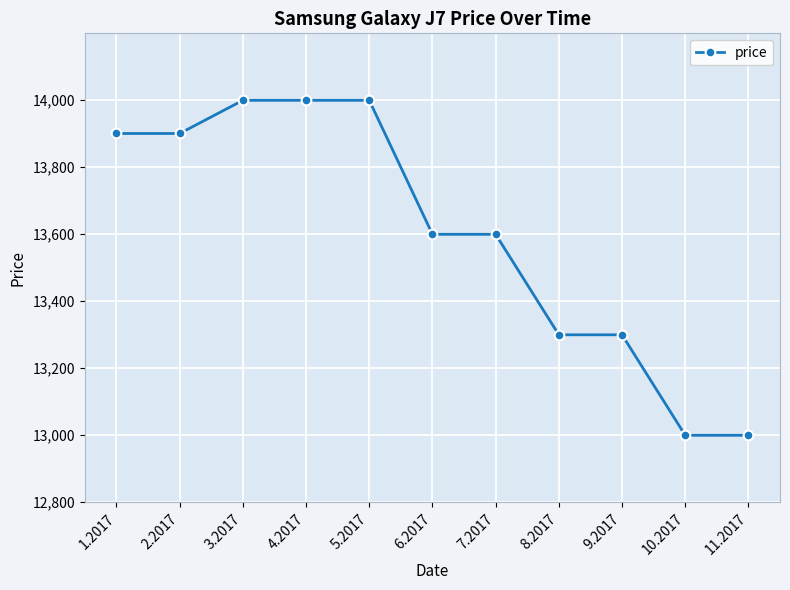

How many distinct data groups are displayed?

1